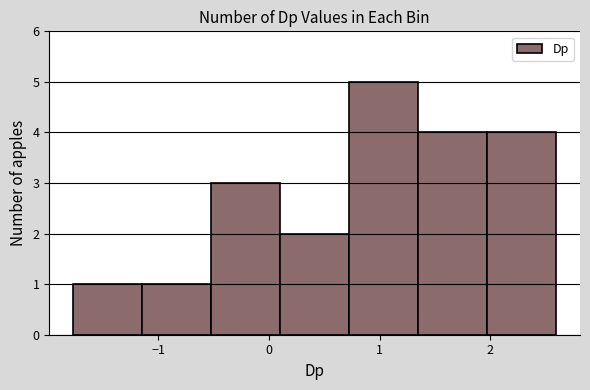

What is the height of the bar covering 0.1 to 0.7 on the x-axis? Neither the bar edges nor the heights are printed on the chart, so give them approximately, as read against the axes.

2